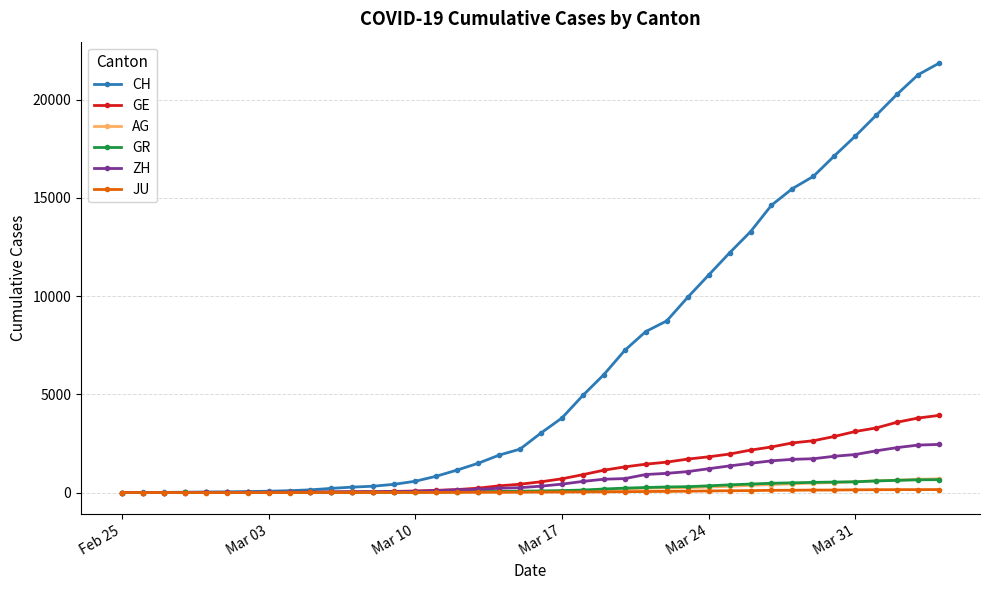

Which series has the largest total across all categories?

CH